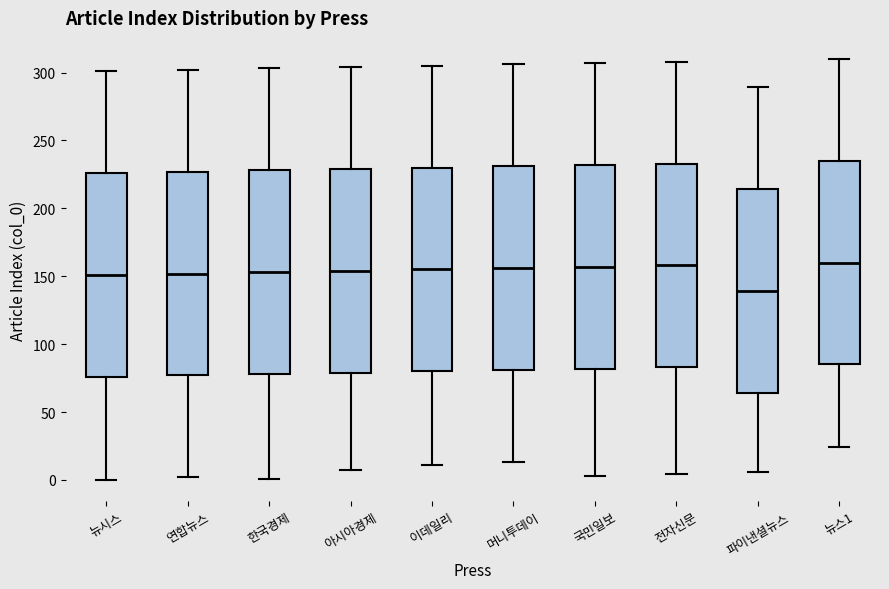

Reading left to right, transcribe this box plot: for each box, give where its median line is, the range the box spans, and where its two whiskers end, as read against the y-axis. The values are not printed on the chart, so give them approximately, as read against the axis.

뉴시스: median 150, box 75 to 225, whiskers 0 to 300
연합뉴스: median 150, box 75 to 225, whiskers 0 to 300
한국경제: median 155, box 80 to 230, whiskers 0 to 305
아시아경제: median 155, box 80 to 230, whiskers 5 to 305
이데일리: median 155, box 80 to 230, whiskers 10 to 305
머니투데이: median 155, box 80 to 230, whiskers 15 to 305
국민일보: median 155, box 80 to 230, whiskers 5 to 305
전자신문: median 160, box 85 to 235, whiskers 5 to 310
파이낸셜뉴스: median 140, box 65 to 215, whiskers 5 to 290
뉴스1: median 160, box 85 to 235, whiskers 25 to 310